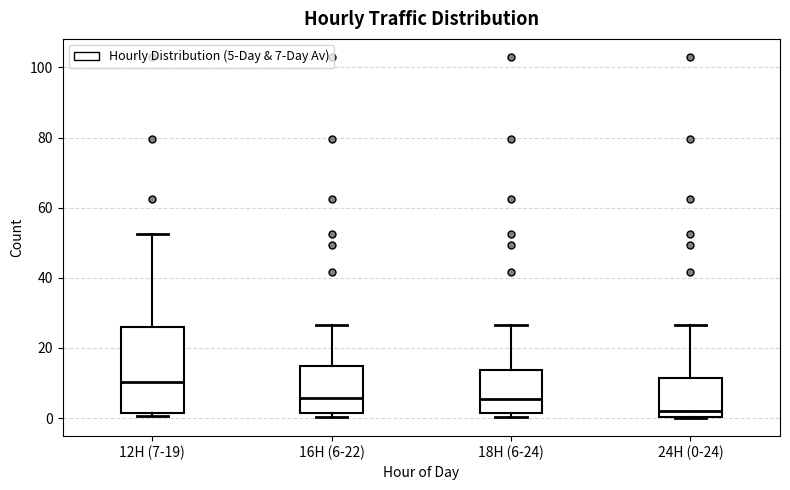

Which box has the lowest median line?

24H (0-24)